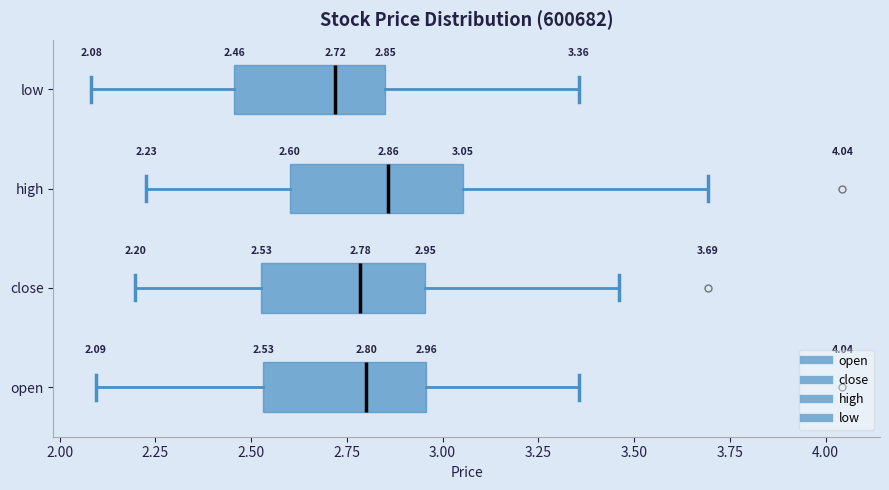

Which box has the furthest to the left median line?

low